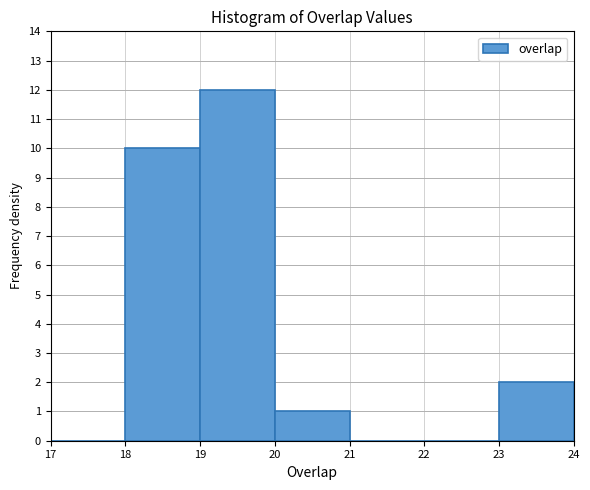

Reading left to right, list every bar in this chart as the range it spans on the x-axis followed by its height. The values are not printed on the chart, so give them approximately, as read against the axis.

17 to 18: 0
18 to 19: 10
19 to 20: 12
20 to 21: 1
21 to 22: 0
22 to 23: 0
23 to 24: 2